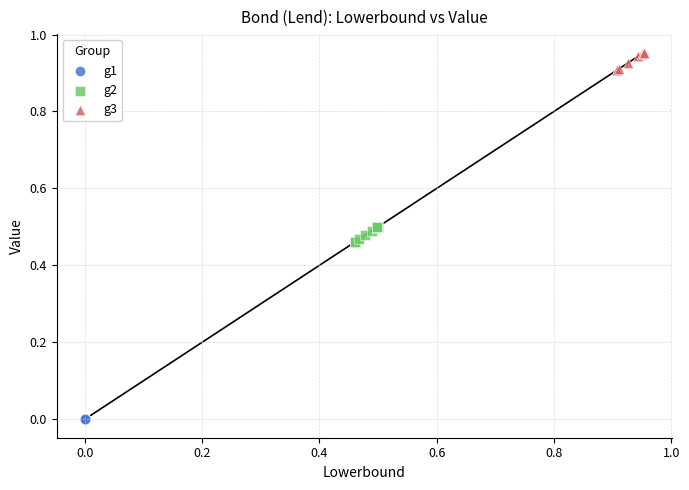

Which series reaches the minimum Y coordinate?

g1